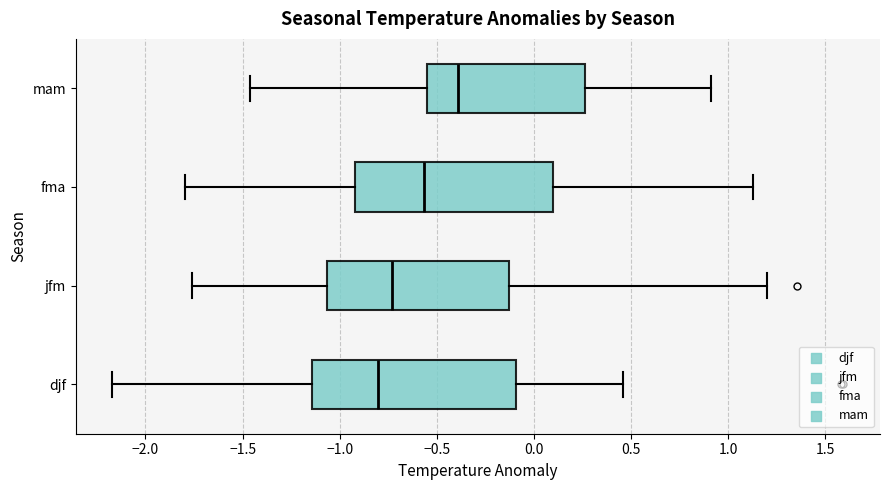

Reading bottom to top, read every box against the x-axis: the position of its median line, the range the box covers, and the ends of its whiskers. The values are not printed on the chart, so give them approximately, as read against the axis.

djf: median -0.80, box -1.15 to -0.10, whiskers -2.15 to 0.45
jfm: median -0.75, box -1.05 to -0.15, whiskers -1.75 to 1.20
fma: median -0.55, box -0.90 to 0.10, whiskers -1.80 to 1.15
mam: median -0.40, box -0.55 to 0.25, whiskers -1.45 to 0.90